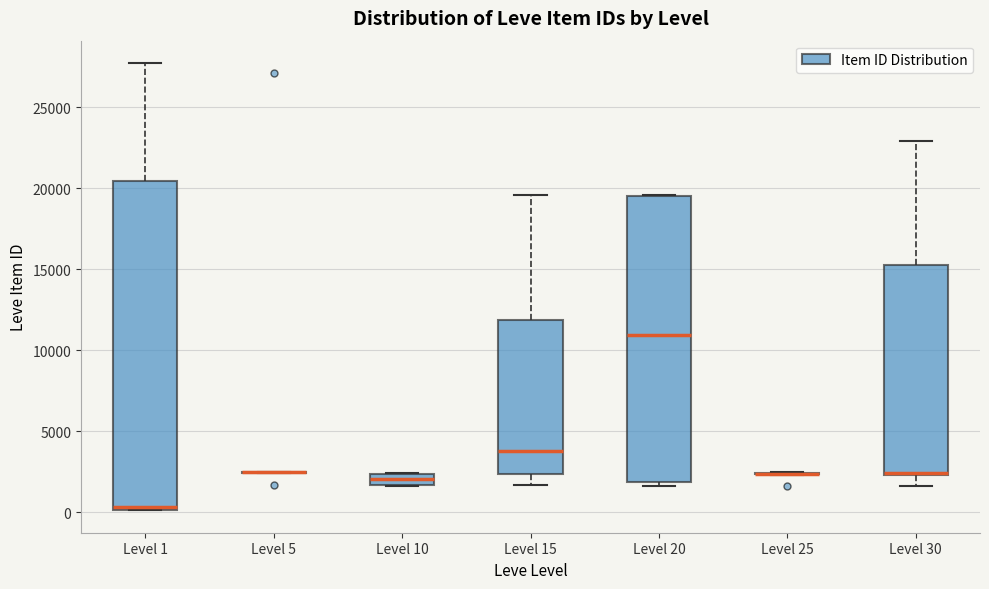

Comparing the boxes themselves (not the whiskers), which one is the tallest?

Level 1